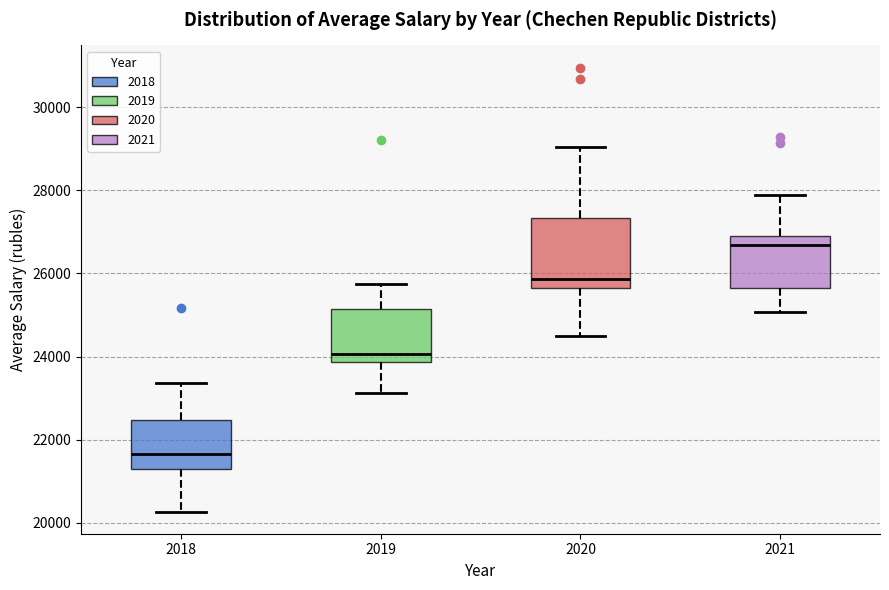

Where does the upper whisker of the box at x = 2019 end on the y-axis? The values are not printed on the chart, so give them approximately, as read against the axis.

25800